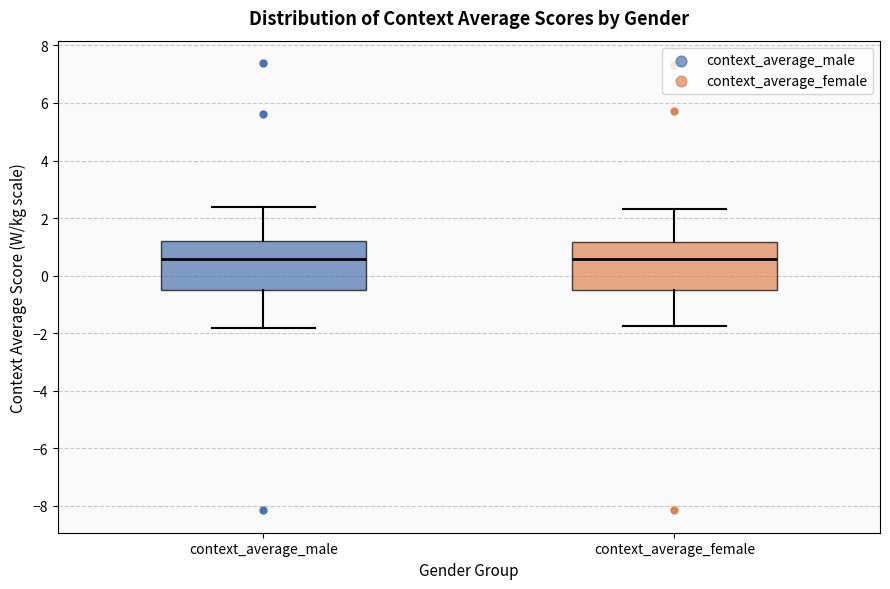

Reading left to right, transcribe this box plot: for each box, give where its median line is, the range the box spans, and where its two whiskers end, as read against the y-axis. The values are not printed on the chart, so give them approximately, as read against the axis.

context_average_male: median 0.6, box -0.6 to 1.2, whiskers -1.8 to 2.4
context_average_female: median 0.6, box -0.6 to 1.2, whiskers -1.8 to 2.4